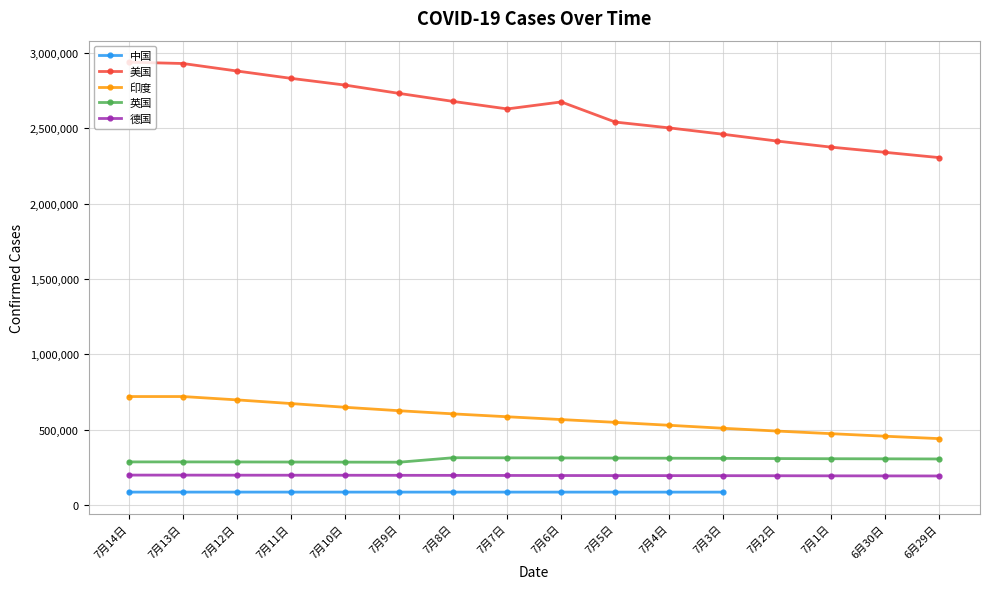

How many values in the 美国 series are below 2675357?

8